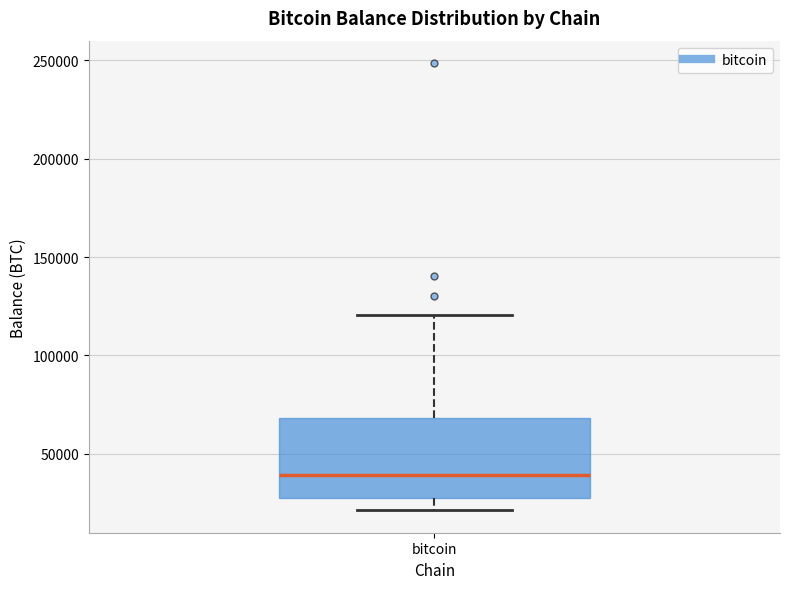

Transcribe this box plot: give where the median line is, the range the box spans, and where the two whiskers end, as read against the y-axis. The values are not printed on the chart, so give them approximately, as read against the axis.

median 40000, box 25000 to 70000, whiskers 20000 to 120000